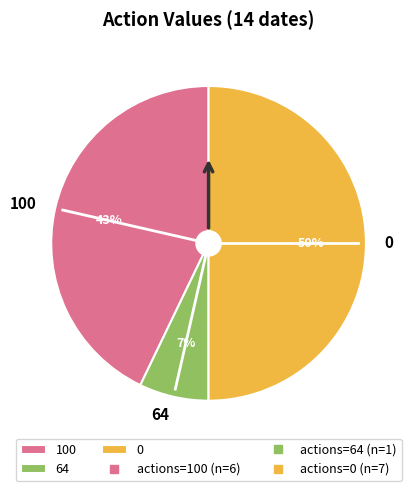

Rank the categories by value from lowest to highest.

64, 100, 0